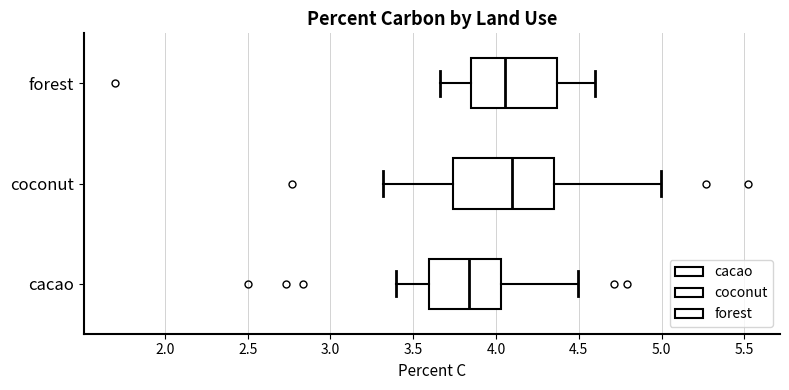

Reading bottom to top, read every box against the x-axis: the position of its median line, the range the box covers, and the ends of its whiskers. The values are not printed on the chart, so give them approximately, as read against the axis.

cacao: median 3.85, box 3.60 to 4.05, whiskers 3.40 to 4.50
coconut: median 4.10, box 3.75 to 4.35, whiskers 3.30 to 5.00
forest: median 4.05, box 3.85 to 4.35, whiskers 3.65 to 4.60